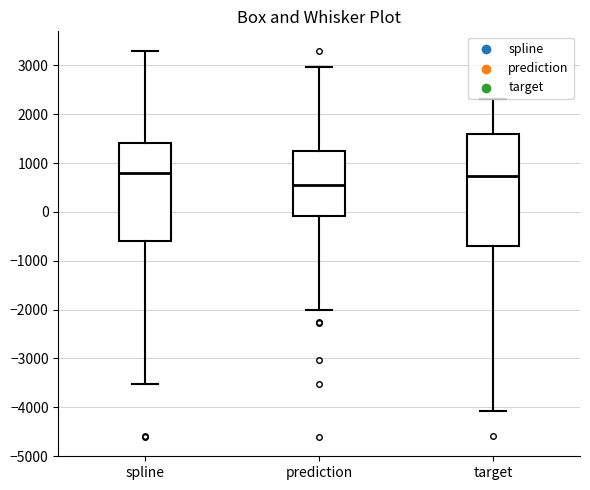

Reading left to right, read every box against the y-axis: the position of its median line, the range the box covers, and the ends of its whiskers. The values are not printed on the chart, so give them approximately, as read against the axis.

spline: median 800, box -600 to 1400, whiskers -3500 to 3300
prediction: median 600, box -100 to 1200, whiskers -2000 to 3000
target: median 700, box -700 to 1600, whiskers -4100 to 2300